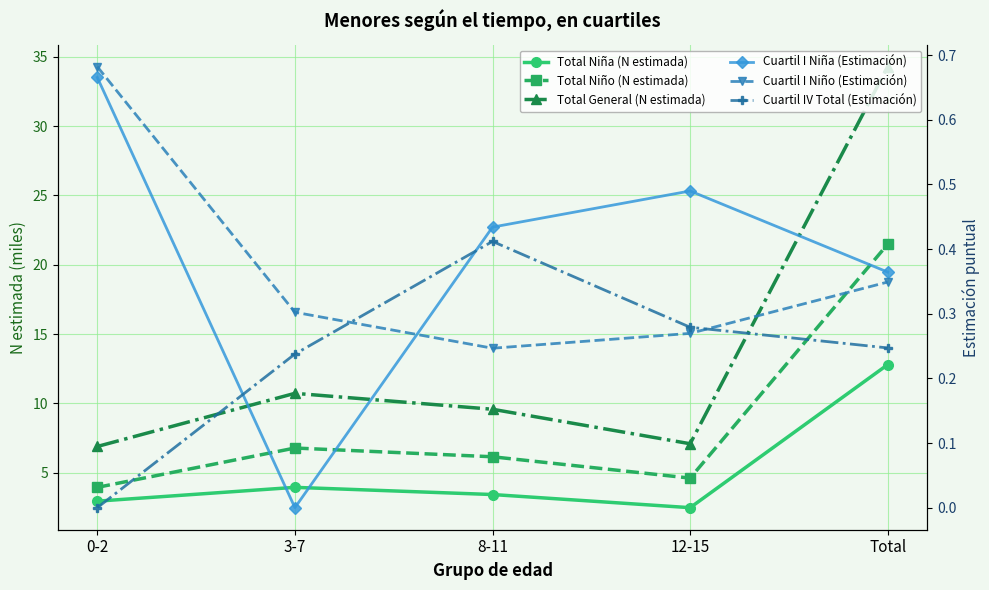

What is the label of the 2nd point from the right?

12-15